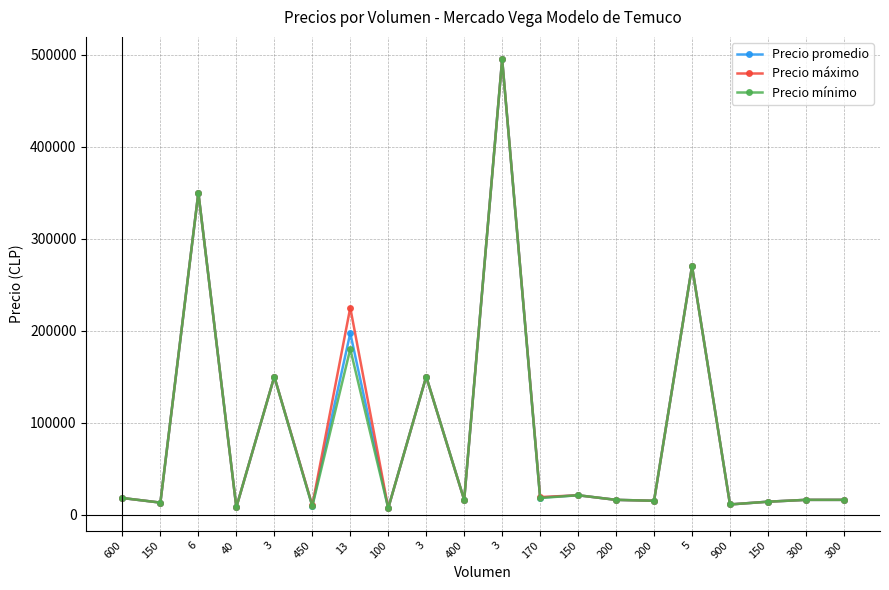

Which series has the largest total across all categories?

Precio máximo